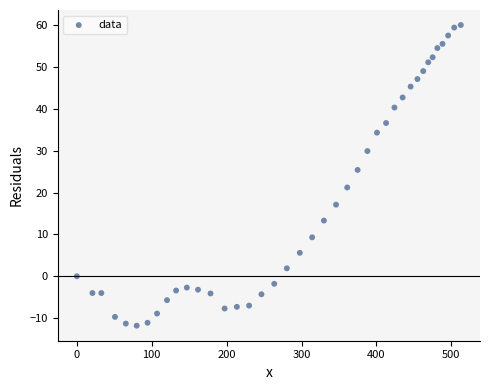

What Y value in the scatter plot is closest to 24?

25.4